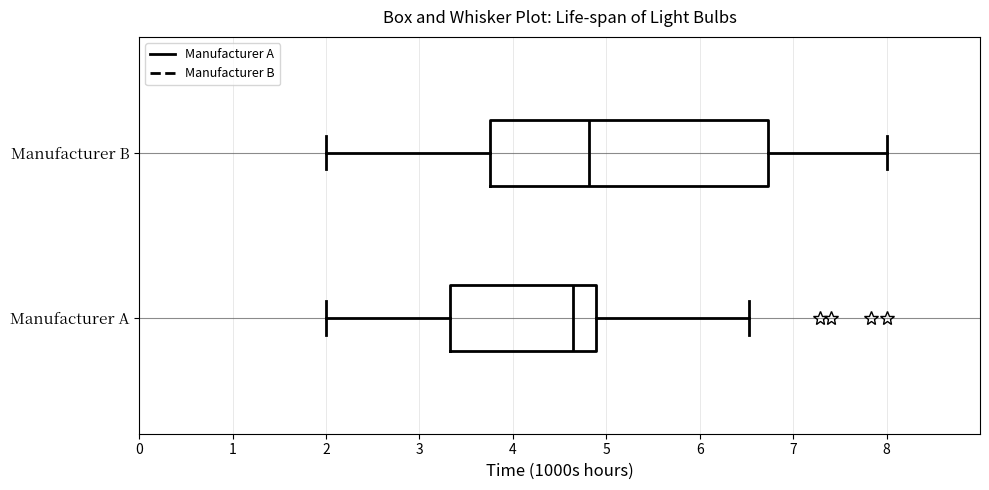

Where is the right edge of the box for Manufacturer A on the x-axis? The values are not printed on the chart, so give them approximately, as read against the axis.

4.9